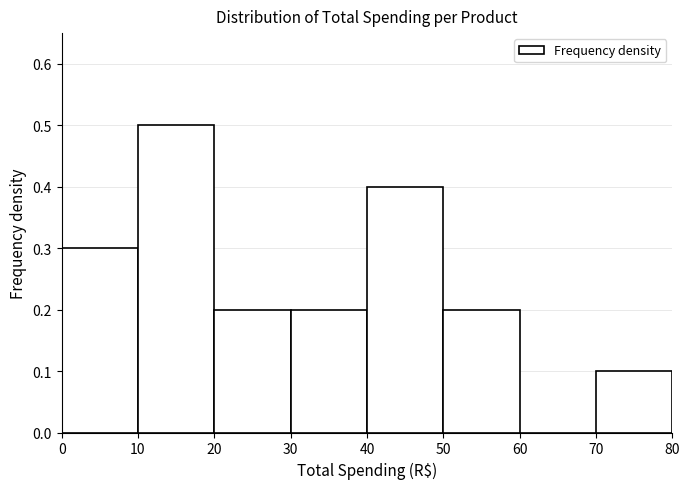

How tall is the bar that spans 10 to 20 on the x-axis? The values are not printed on the chart, so give them approximately, as read against the axis.

0.5